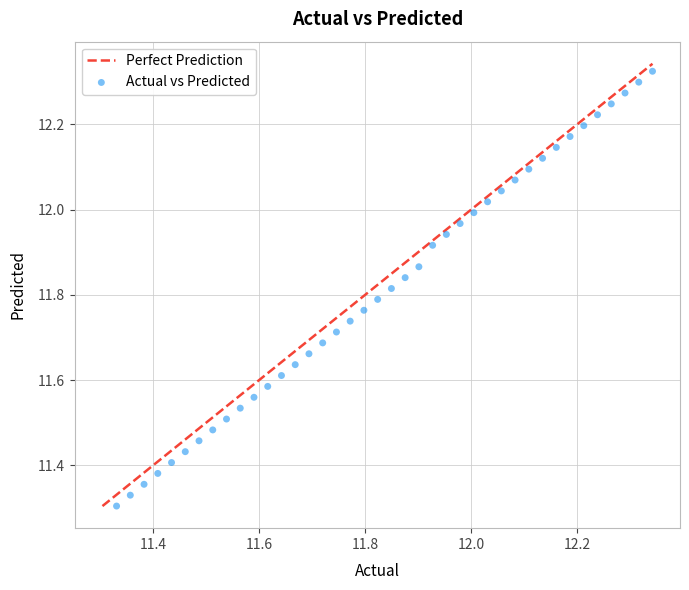

What is the range of X values (max minus min)?

1.0